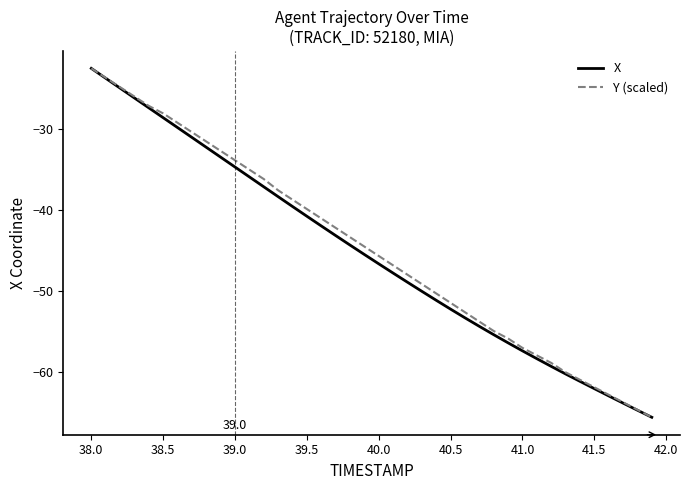

What is the maximum value shown in the chart?

-22.5